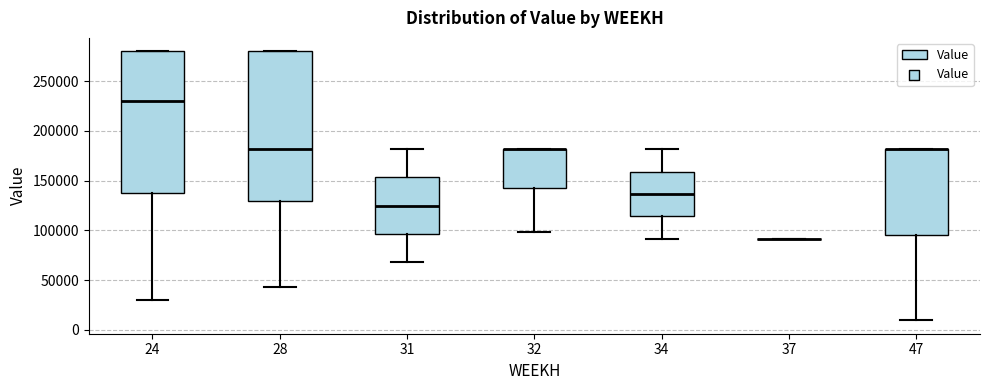

Which box is the tallest, from its lower edge to its upper edge?

28